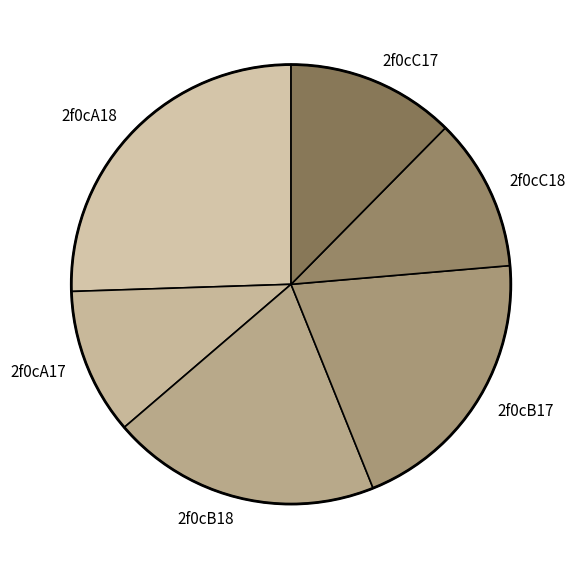

Is it true that 2f0cC18 is 11% of the pie?

True